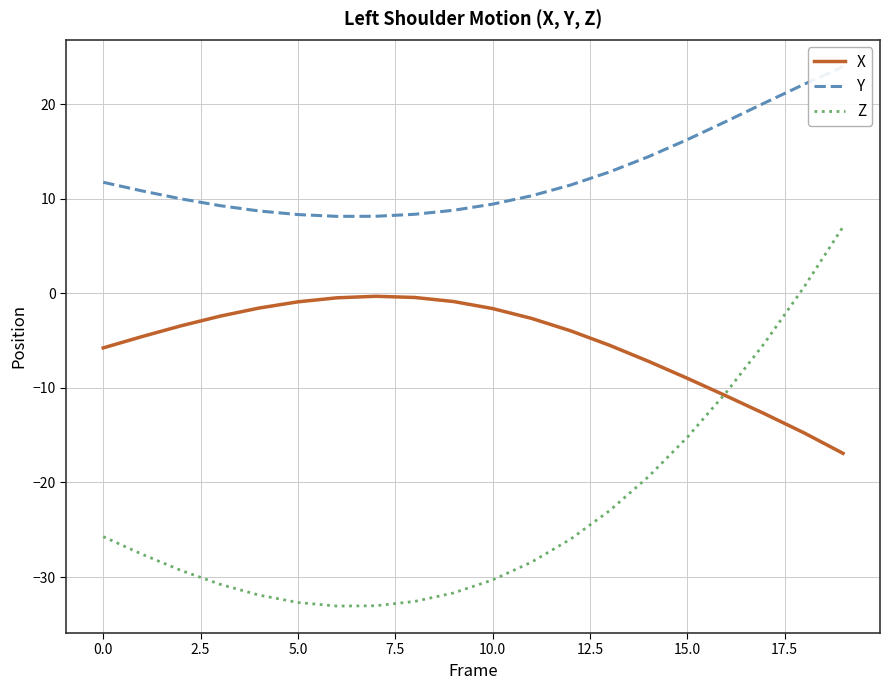

The X series shows -9.0 at 15.0. True or false?

True